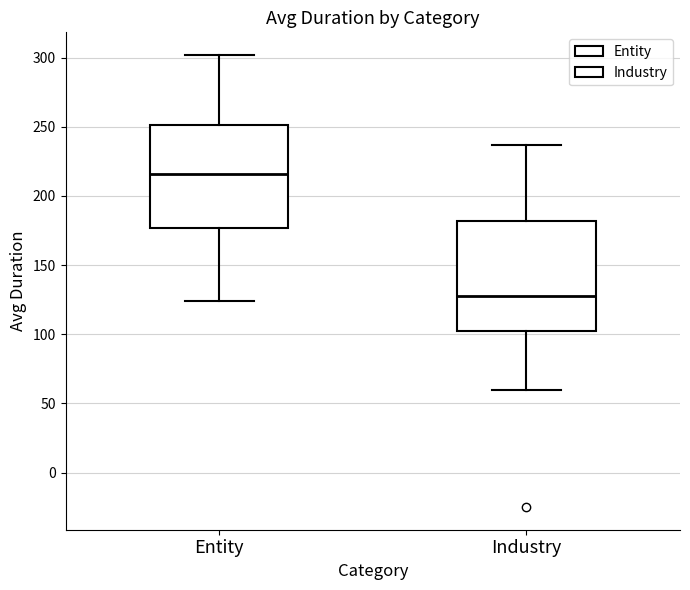

Comparing the boxes themselves (not the whiskers), which one is the tallest?

Industry